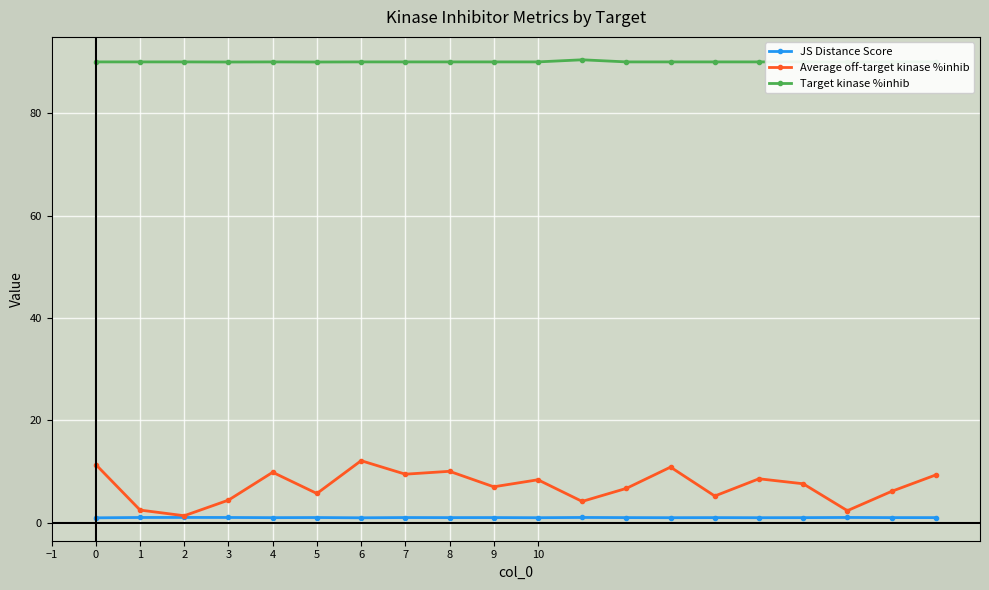

True or false: JS Distance Score has more than 1 interior local peaks.

True